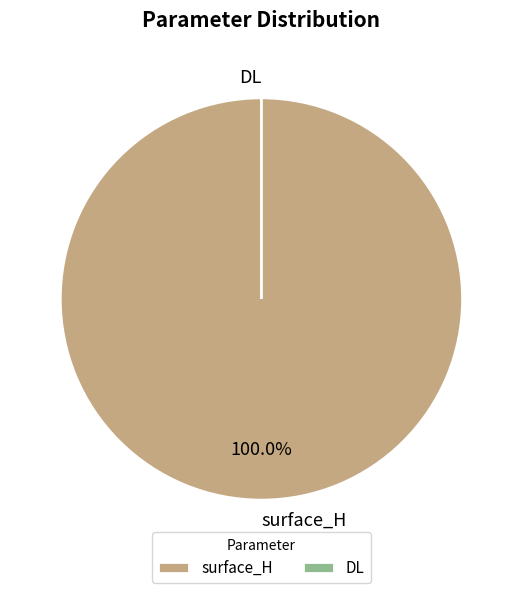

To the nearest percent, what is the difference between the largest and smallest slice percentages?

100%